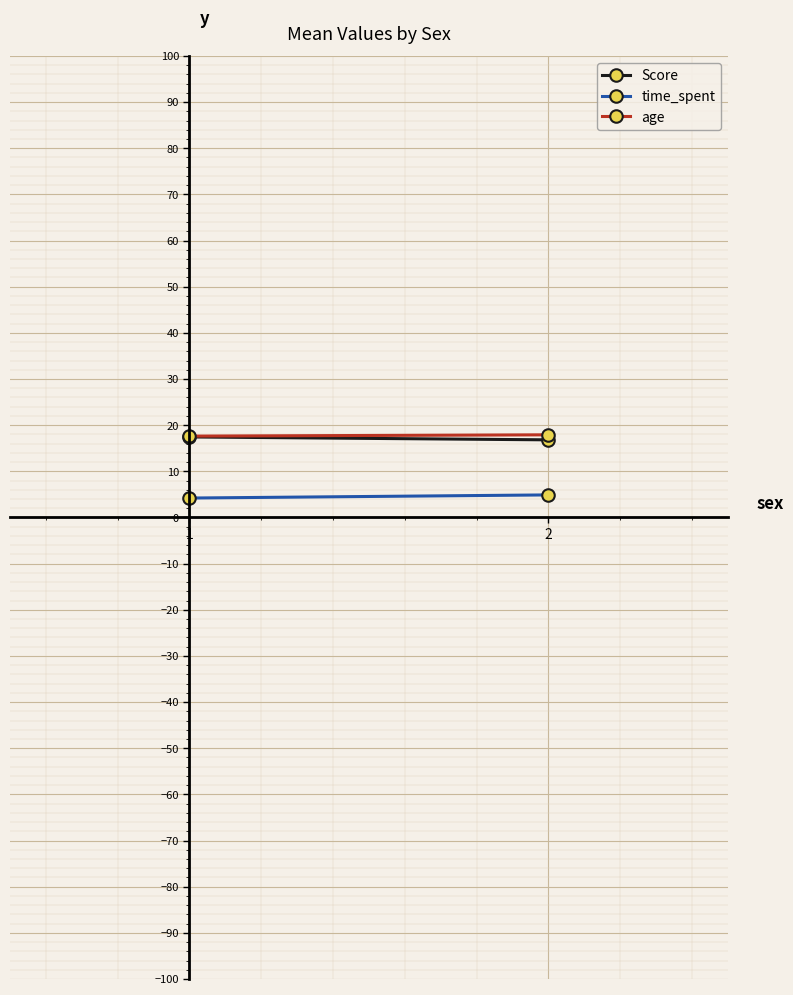

Reading right to left, transcribe all the data shown in this chart.

Score: 16.8	17.4
time_spent: 4.9	4.2
age: 17.9	17.6